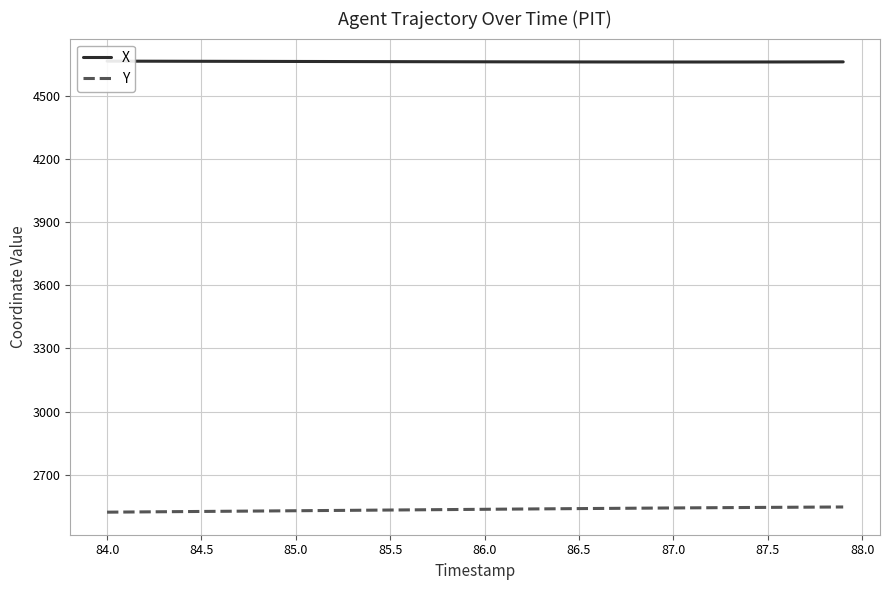

Reading left to right, transcribe all the data shown in this chart.

X: 4663.3	4663.1	4663.0	4662.8	4662.7	4662.5	4662.4	4662.2	4662.0	4661.9	4661.7	4661.6	4661.4	4661.2	4661.0	4660.9	4660.7	4660.6	4660.4	4660.2	4660.1	4659.9	4659.8	4659.7	4659.6	4659.5	4659.4	4659.3	4659.2	4659.2	4659.2	4659.1	4659.1	4659.2	4659.2	4659.3	4659.4	4659.5	4659.7	4659.8
Y: 2522.8	2523.5	2524.2	2524.9	2525.6	2526.2	2526.9	2527.6	2528.2	2528.9	2529.6	2530.3	2530.9	2531.6	2532.3	2533.0	2533.7	2534.4	2535.1	2535.8	2536.4	2537.1	2537.8	2538.5	2539.1	2539.8	2540.4	2541.0	2541.6	2542.2	2542.8	2543.4	2544.0	2544.5	2545.0	2545.6	2546.1	2546.5	2547.0	2547.4